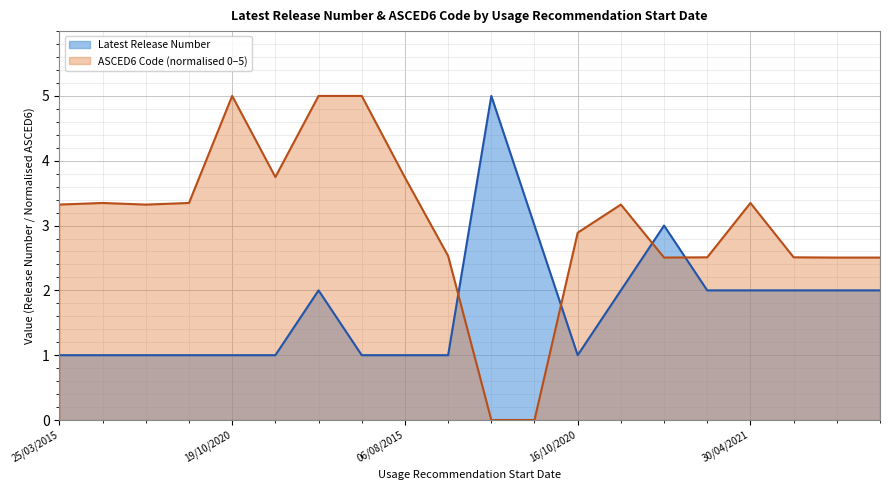

Is it true that ASCED6 Code (normalised 0–5) equals 7.1 at 19/10/2020?

False